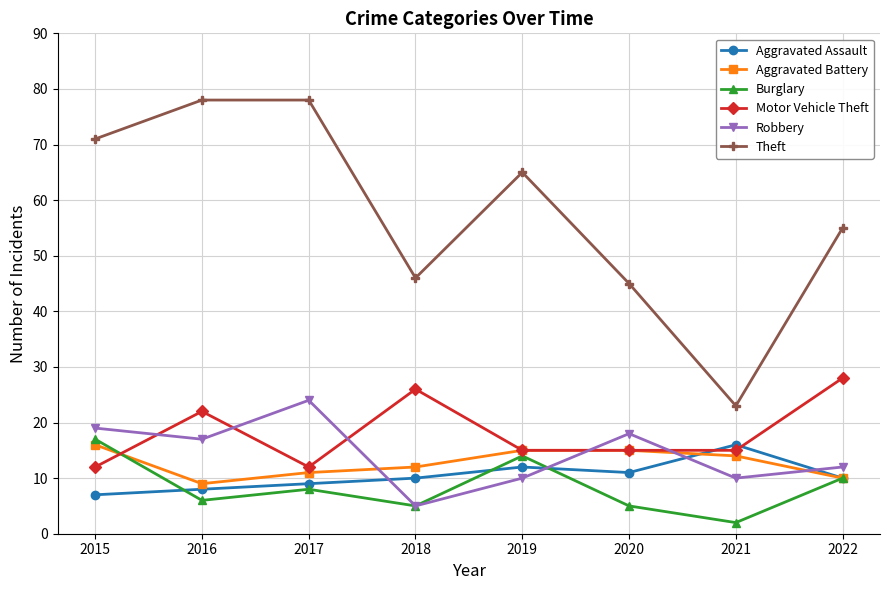

Is the value of Motor Vehicle Theft at 2017 greater than the value of Burglary at 2017?

Yes